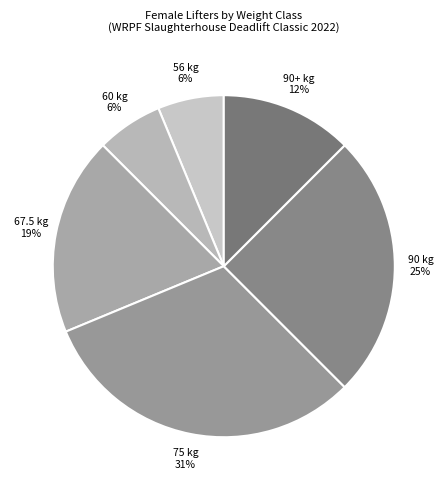

Do 75 kg and 90+ kg together represent more than half of the pie?

No